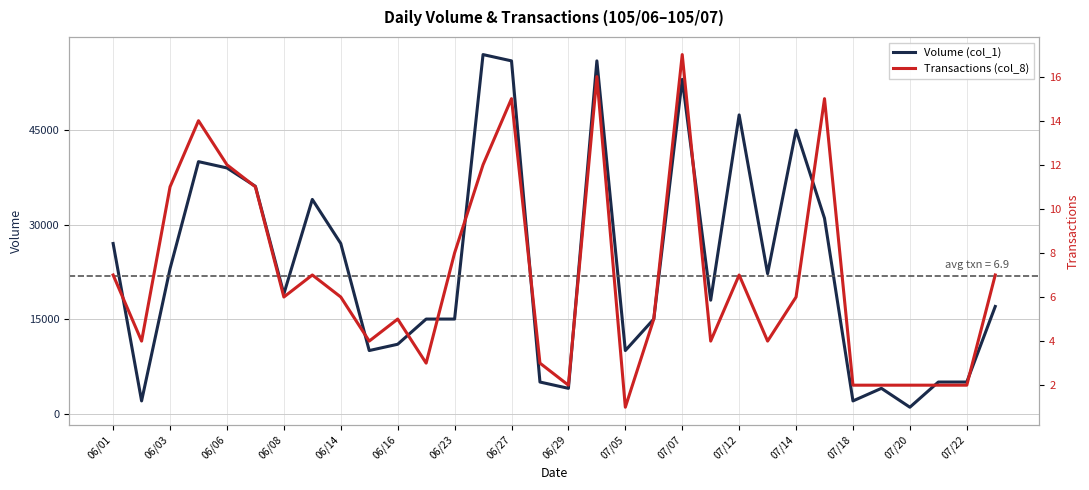

How many values in the Volume (col_1) series are below 19000?

16